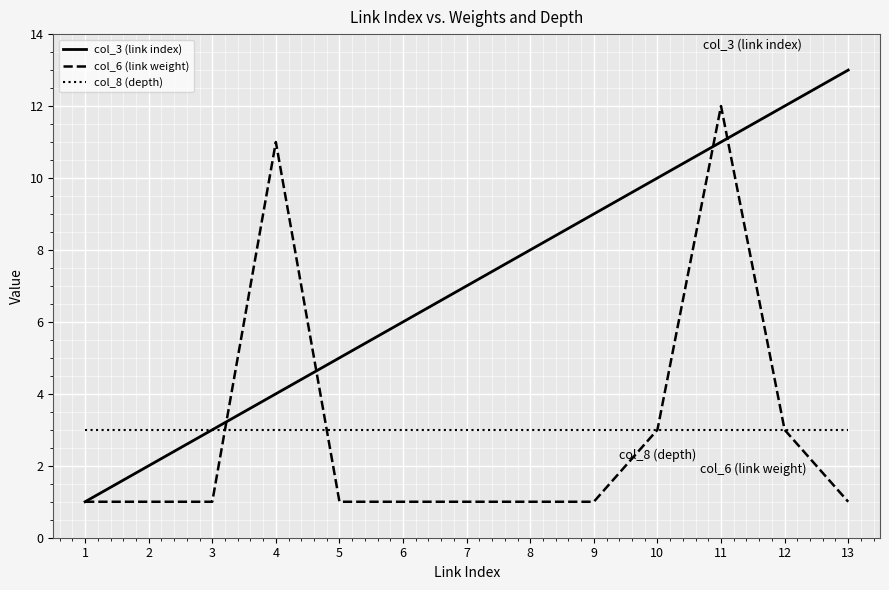

Which series has the widest spread of values?

col_3 (link index)